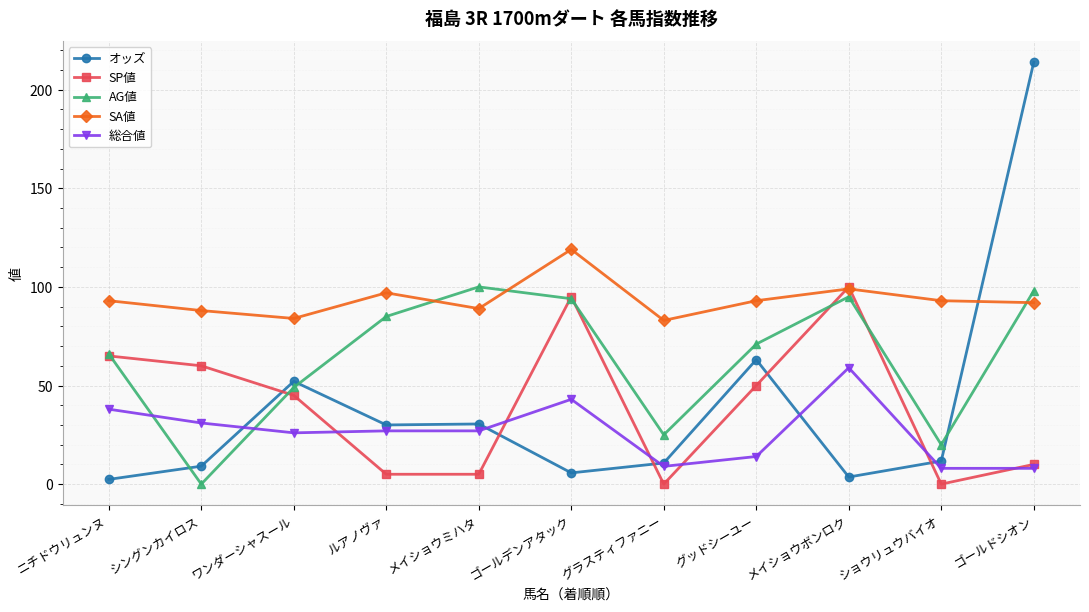

How many distinct data groups are displayed?

5